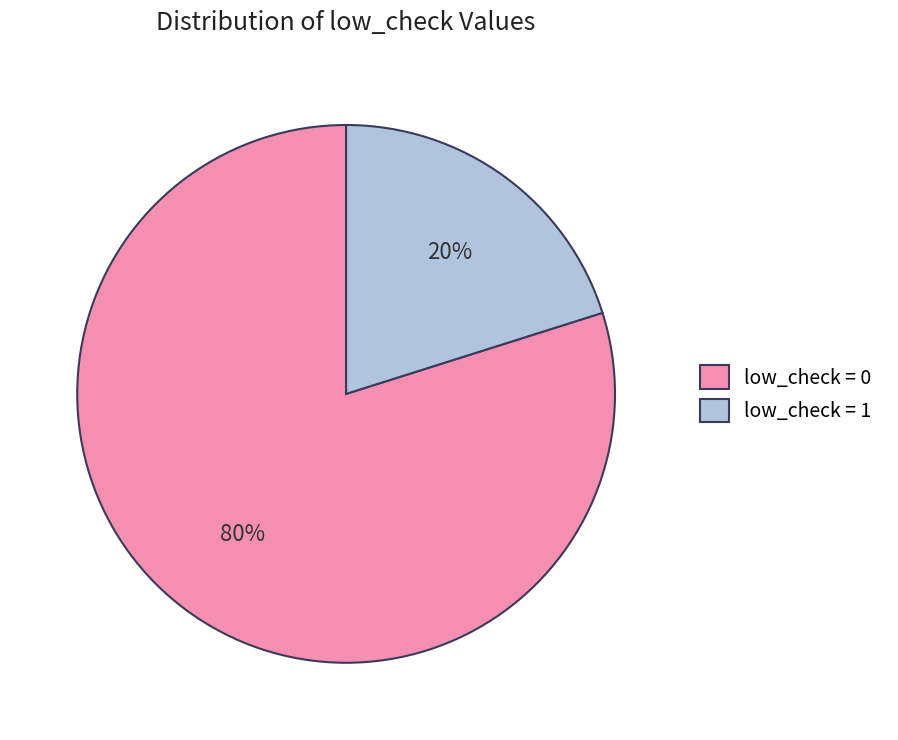

Does any single category account for the majority?

Yes